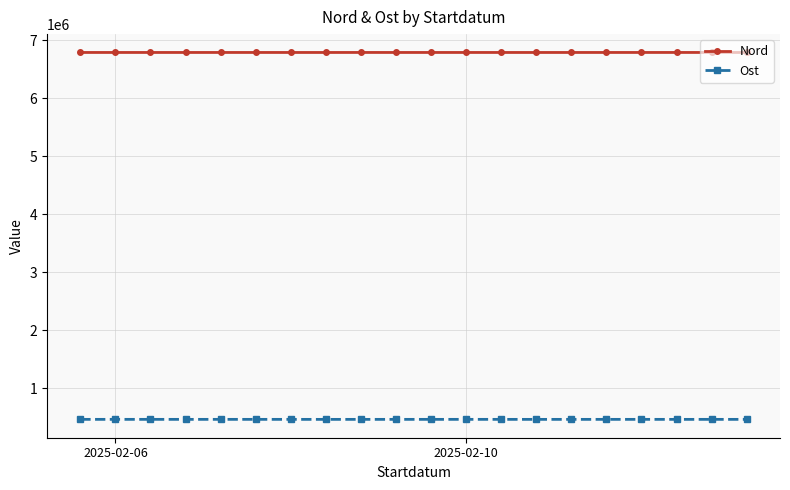

List the series in order of their overall mean, lowest first.

Ost, Nord